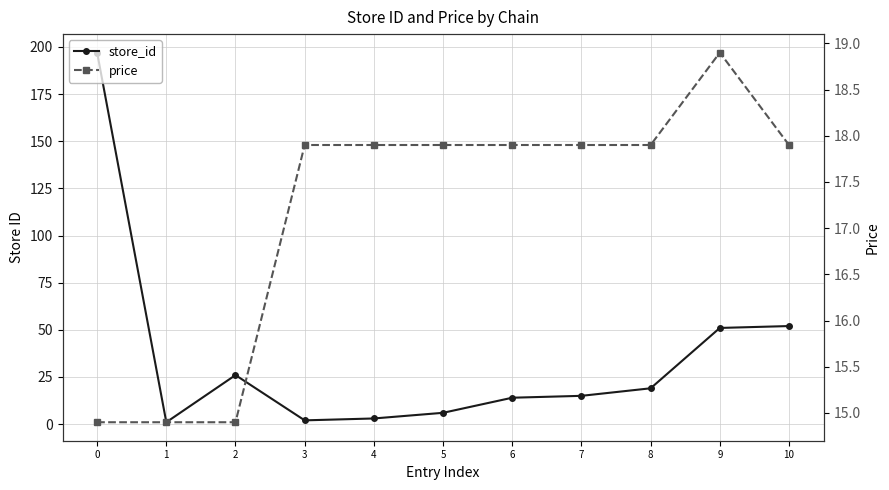

How many distinct data groups are displayed?

2